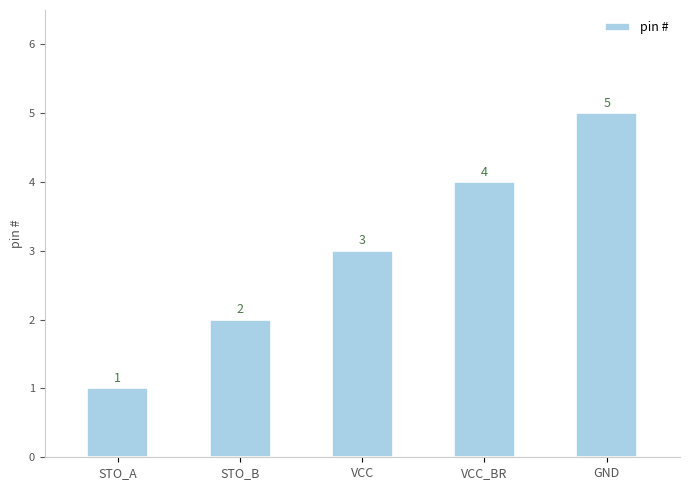

What position from the left is VCC_BR?

4